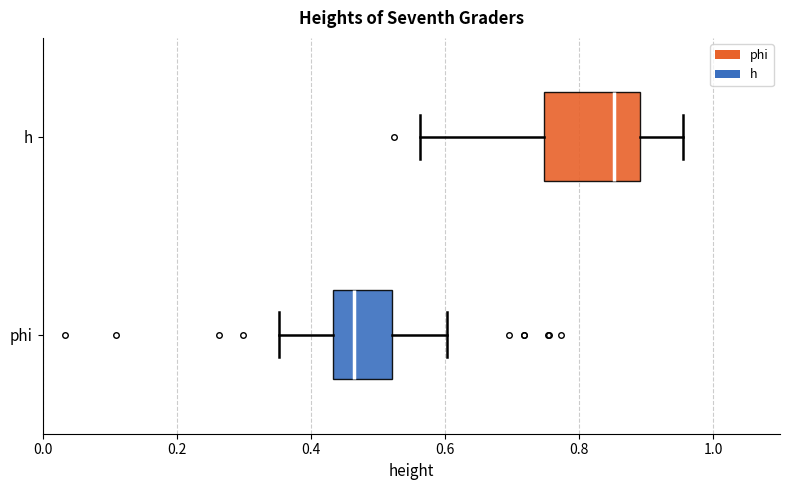

Which box has the furthest to the right median line?

h